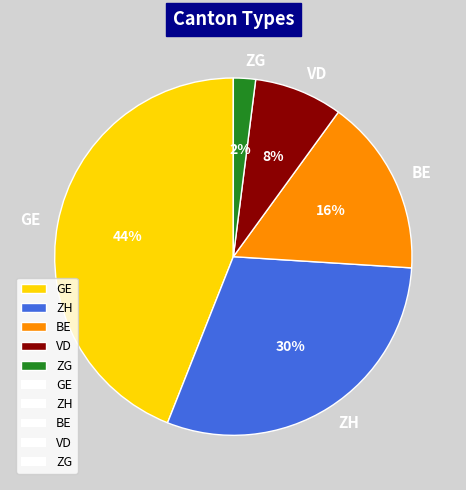

To the nearest percent, what is the difference between the largest and smallest slice percentages?

42%